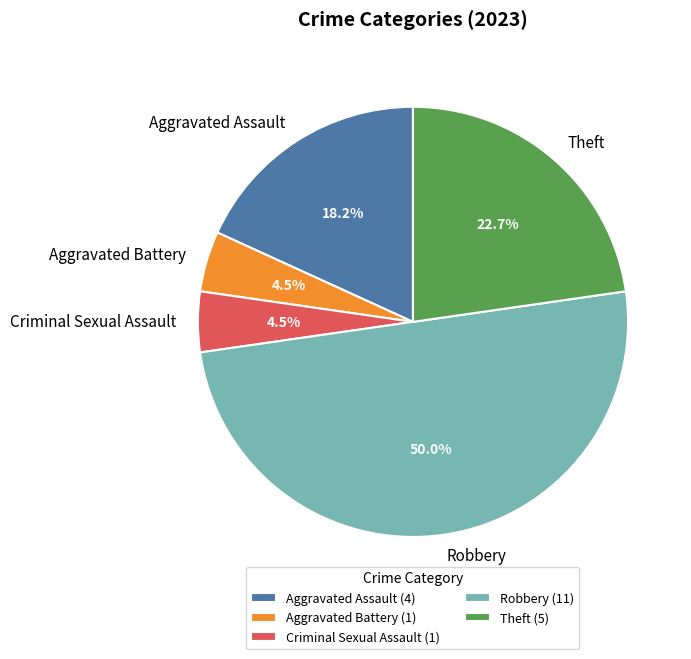

Is the sum of Aggravated Assault (4) and Criminal Sexual Assault (1) greater than half?

No